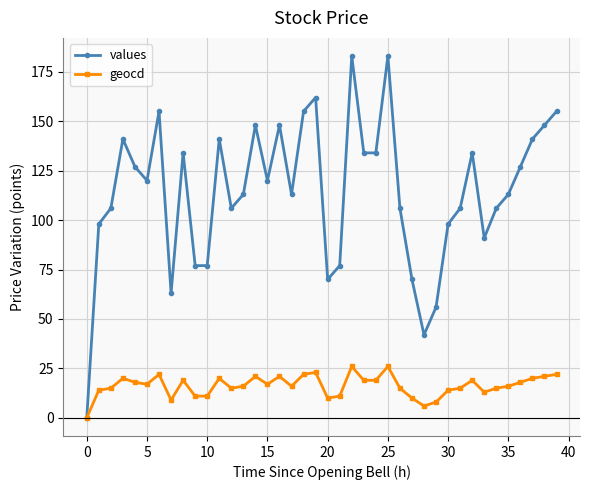

True or false: geocd has more than 2 points higher than both neighbors.

True